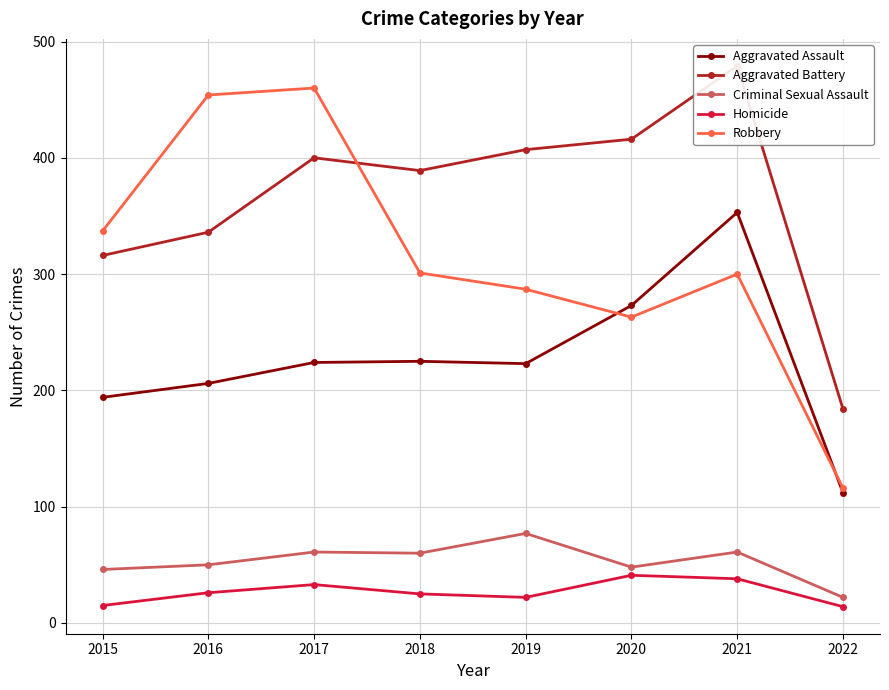

What is the sum of all Homicide values?

214